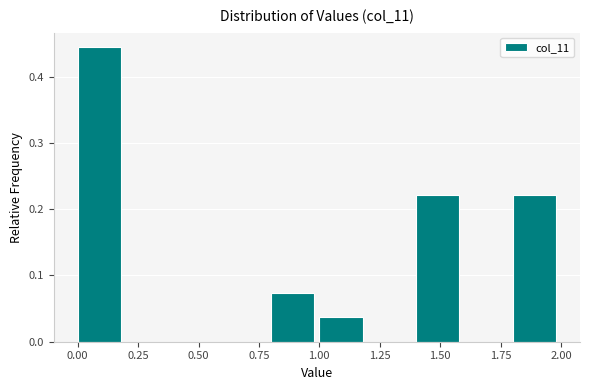

Reading left to right, transcribe this chart: for each bar, give the range it covers on the x-axis and its height. The values are not printed on the chart, so give them approximately, as read against the axis.

0.0 to 0.2: 0.44
0.2 to 0.4: 0
0.4 to 0.6: 0
0.6 to 0.8: 0
0.8 to 1.0: 0.07
1.0 to 1.2: 0.04
1.2 to 1.4: 0
1.4 to 1.6: 0.22
1.6 to 1.8: 0
1.8 to 2.0: 0.22